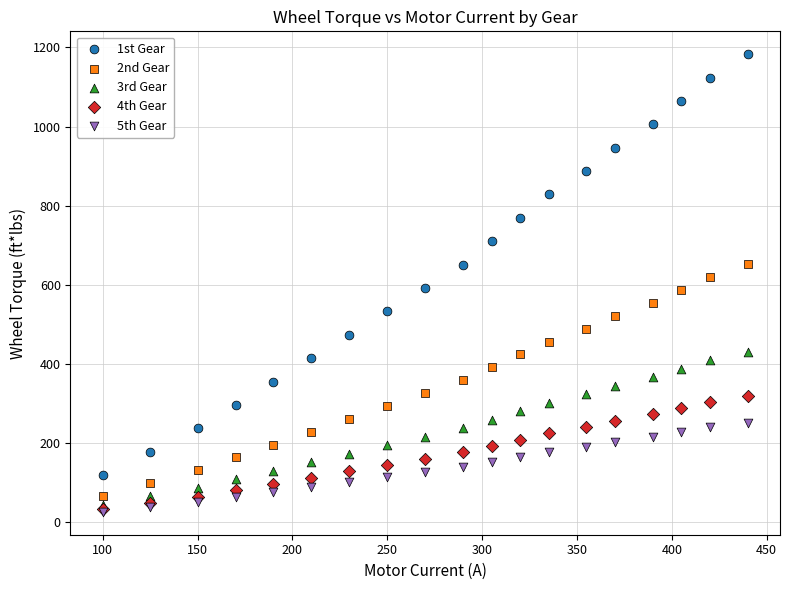

What are all the series names shown in the legend?

1st Gear, 2nd Gear, 3rd Gear, 4th Gear, 5th Gear